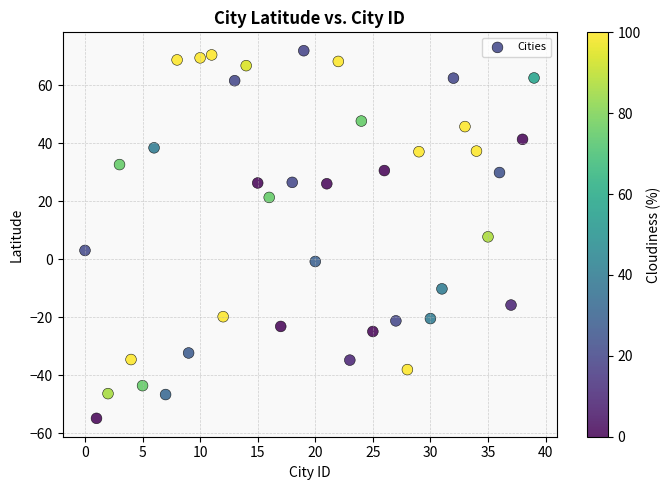

What is the range of Y values (max minus min)?

126.7